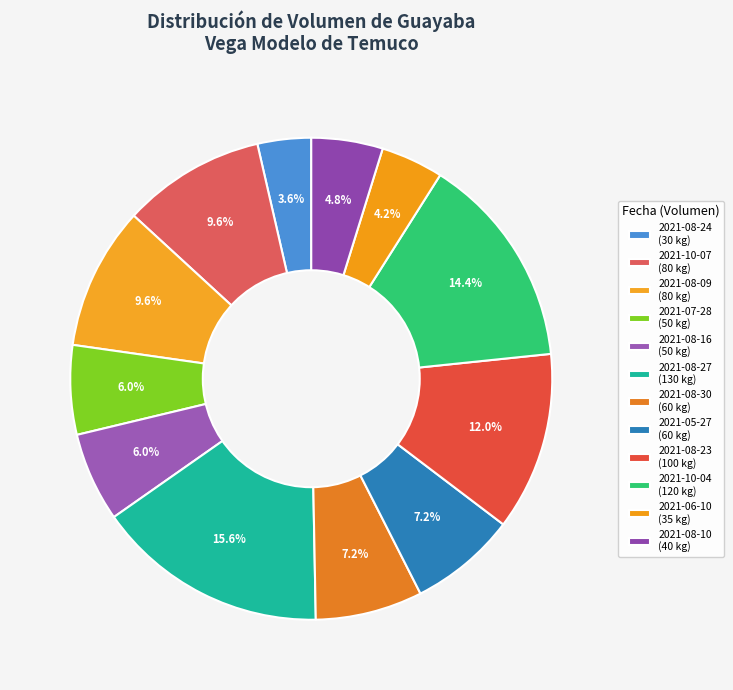

To the nearest percent, what portion does 2021-10-07 represent?

10%